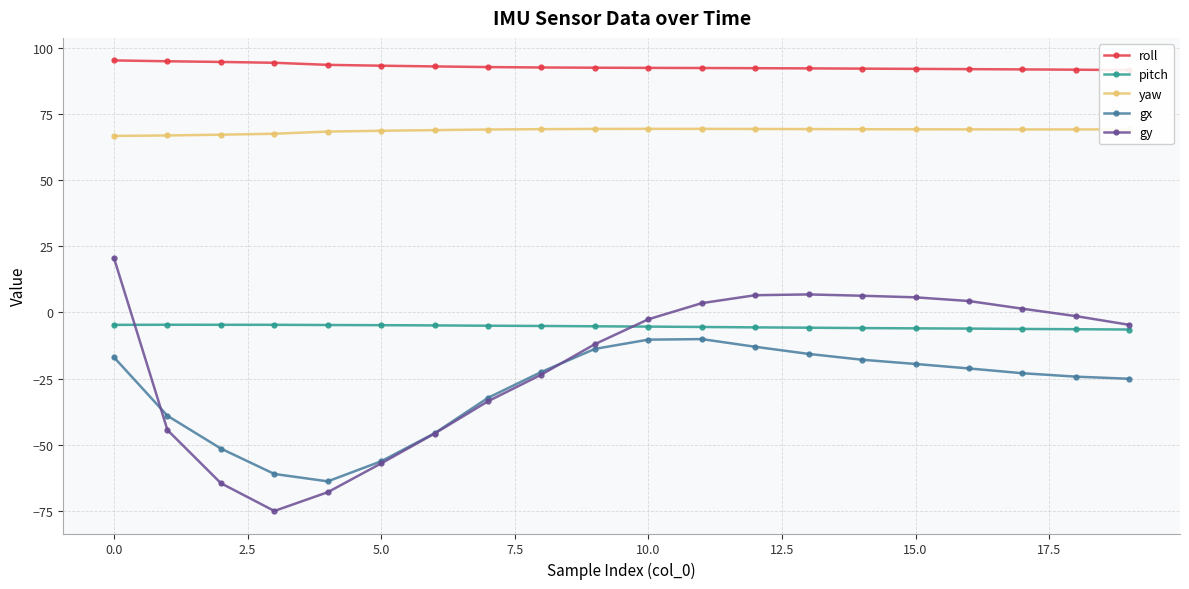

At which category does gy reach its first local peak?

13